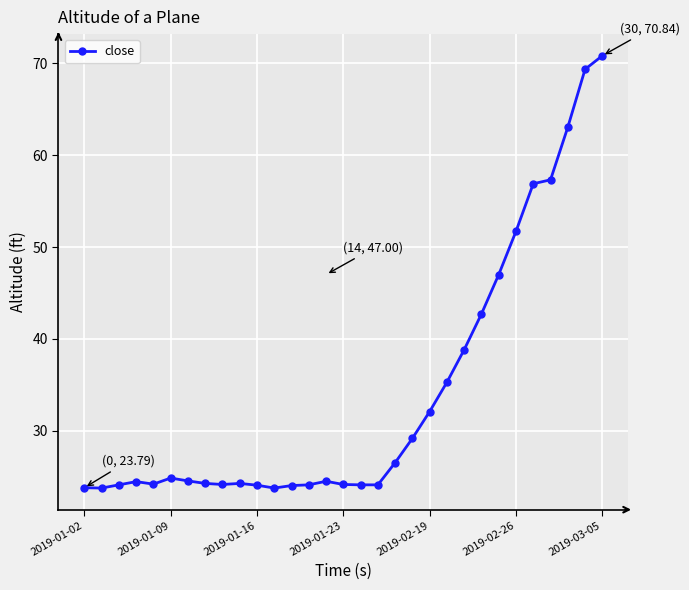

True or false: the data has more than 0 interior local peaks.

True